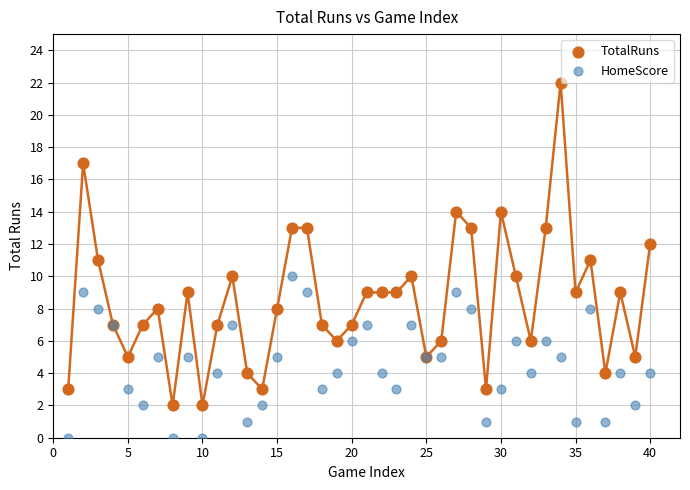

Which series contains the highest Y value?

TotalRuns